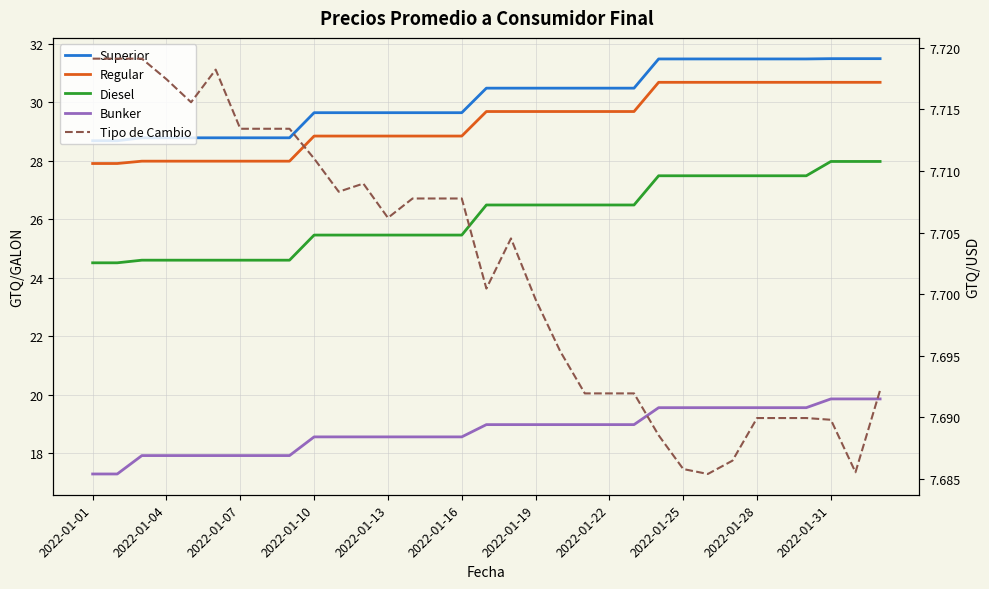

Does the chart have visible grid lines?

Yes